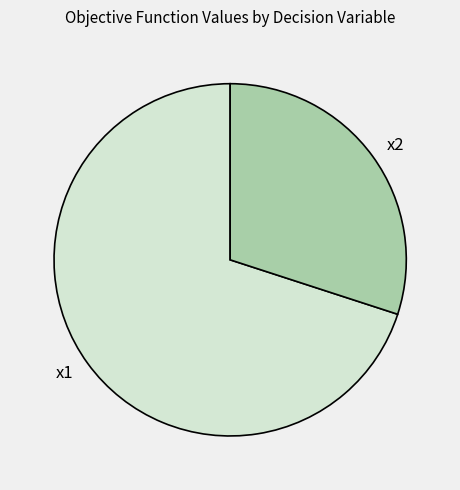

Does any single category account for the majority?

Yes